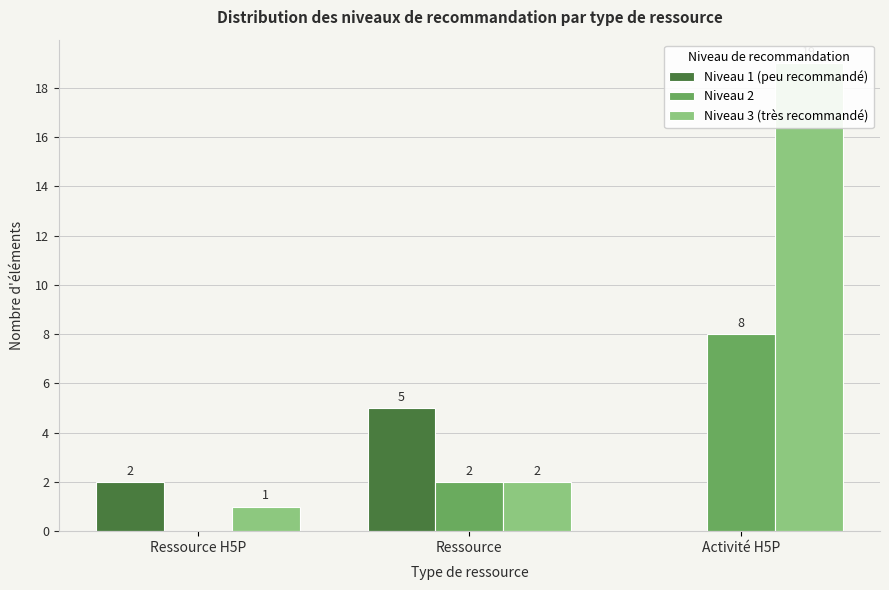

What is the difference between the Niveau 2 values at Activité H5P and Ressource?

6